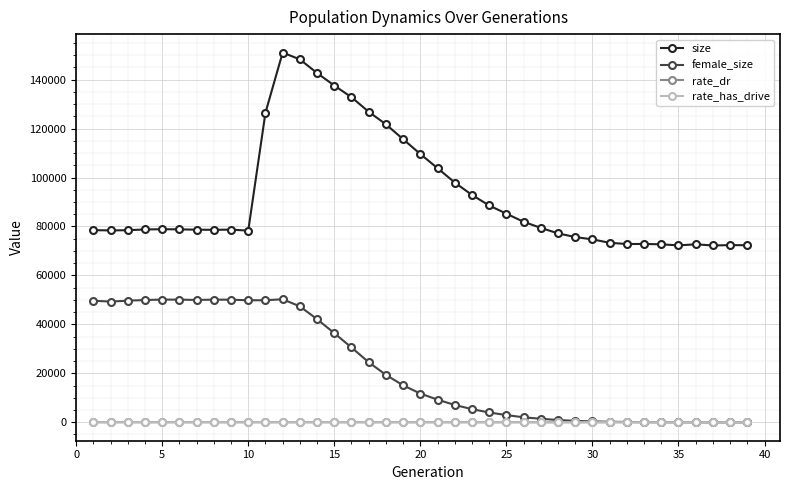

What is the highest value of the size series?

151045.0